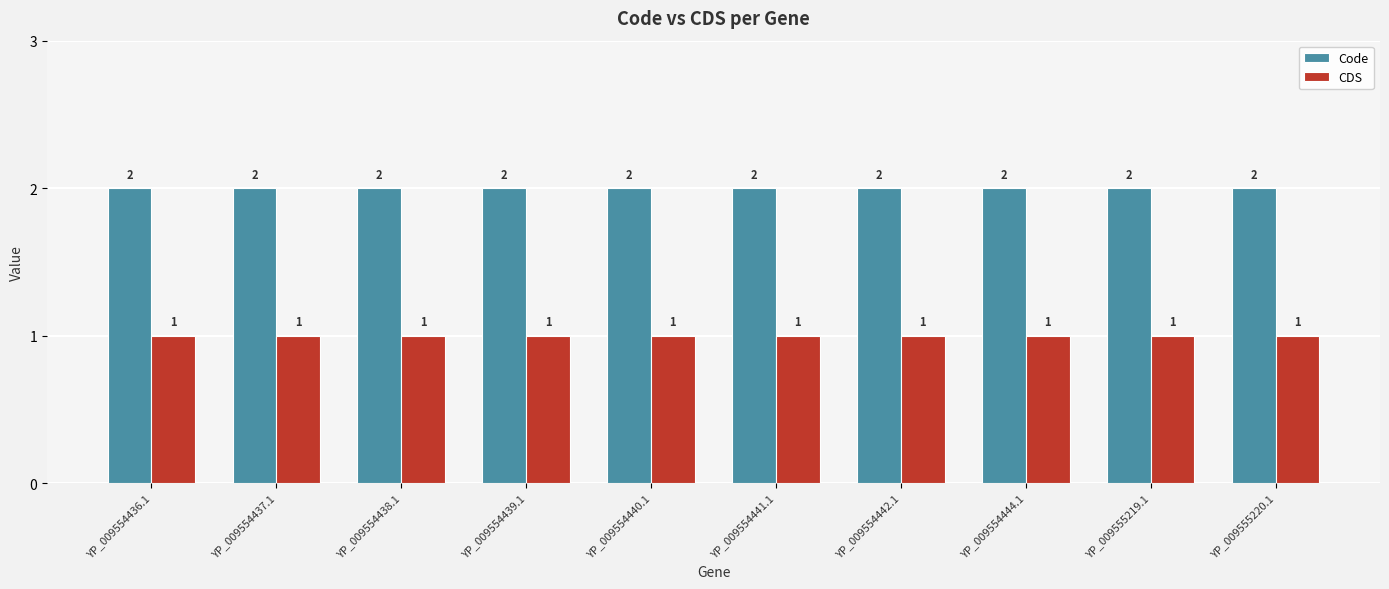

What is the sum of all CDS values?

10